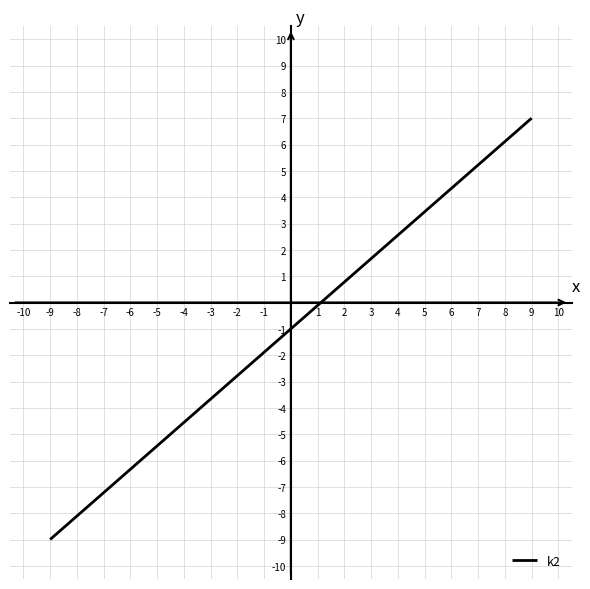

How many lines are shown in the chart?

1